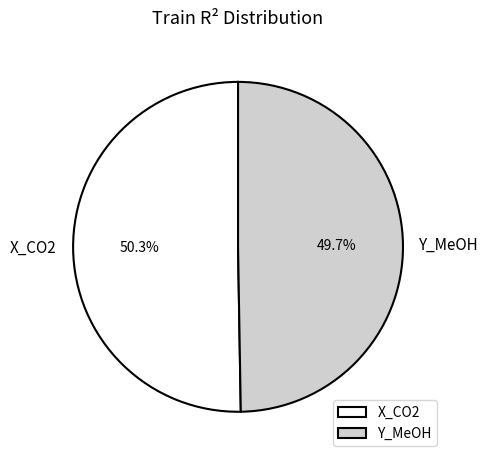

Rank the categories by value from lowest to highest.

Y_MeOH, X_CO2